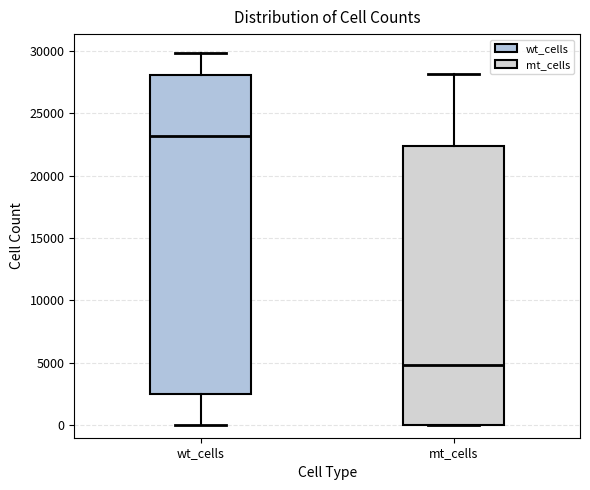

Where is the lower edge of the box for mt_cells on the y-axis? The values are not printed on the chart, so give them approximately, as read against the axis.

0